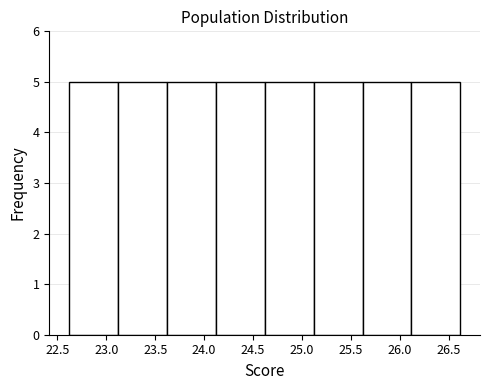

How tall is the bar that spans 23.6 to 24.1 on the x-axis? Neither the bar edges nor the heights are printed on the chart, so give them approximately, as read against the axes.

5